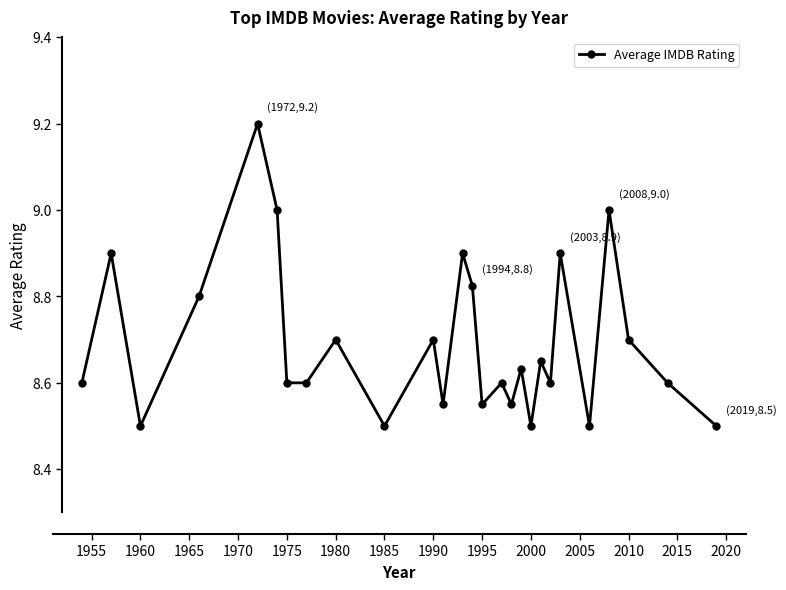

What is the greatest value displayed?

9.2